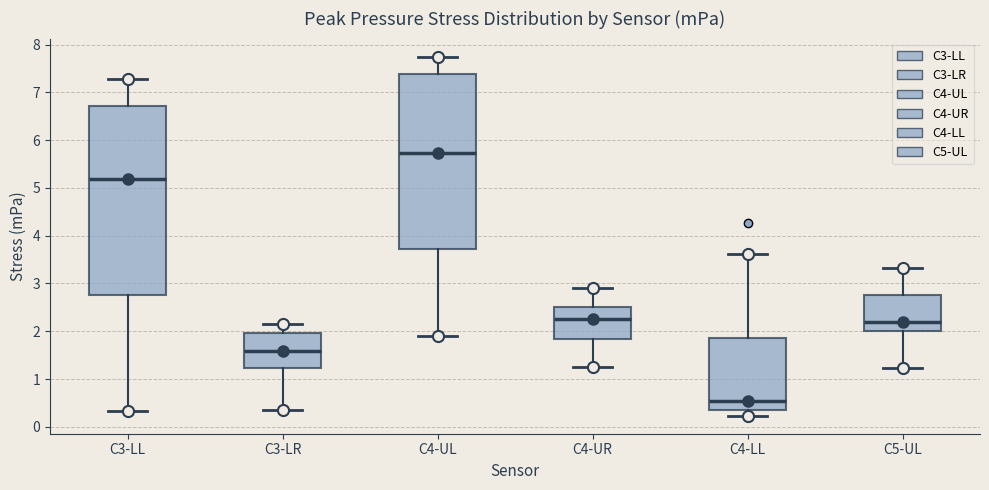

Which box's median line is the highest?

C4-UL